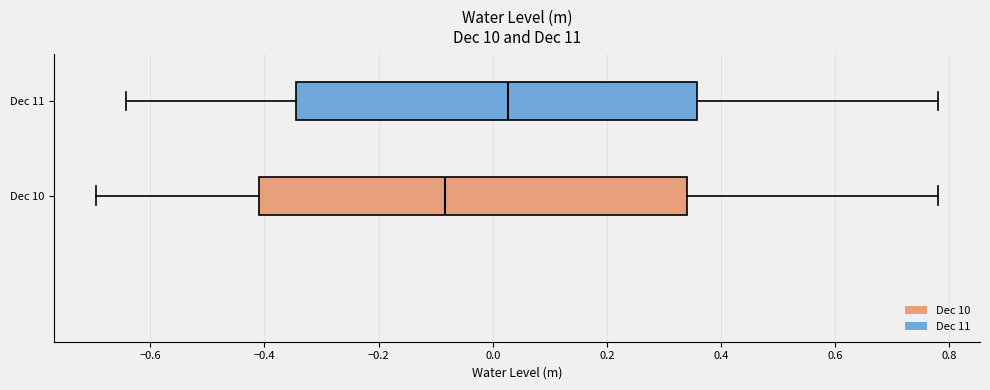

Reading bottom to top, transcribe this box plot: for each box, give where its median line is, the range the box spans, and where its two whiskers end, as read against the x-axis. The values are not printed on the chart, so give them approximately, as read against the axis.

Dec 10: median -0.08, box -0.40 to 0.34, whiskers -0.70 to 0.78
Dec 11: median 0.02, box -0.34 to 0.36, whiskers -0.64 to 0.78